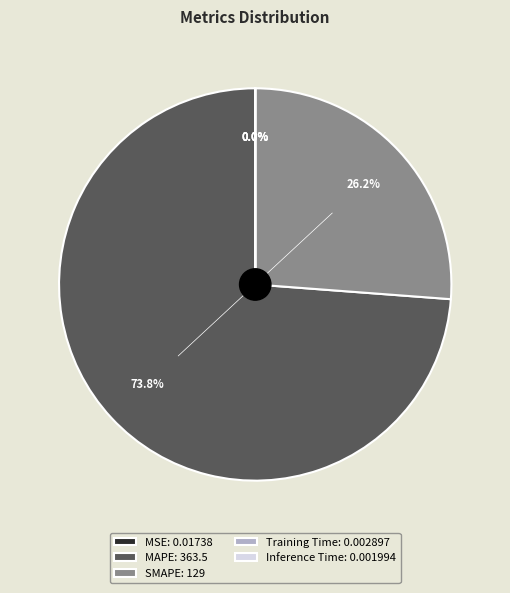

Does any single category account for the majority?

Yes